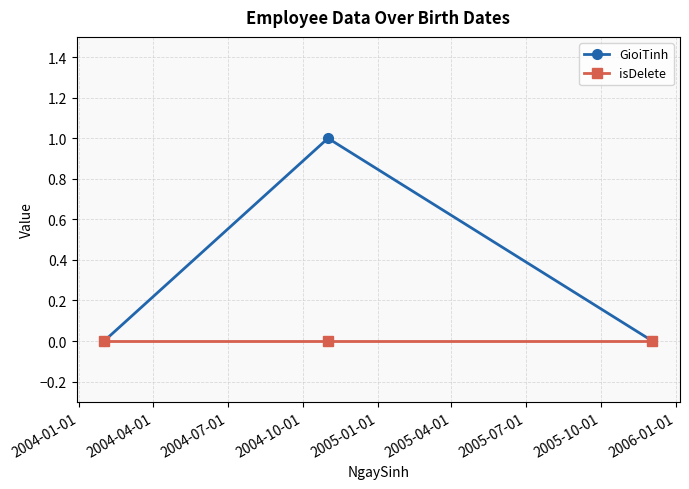

Which series has the largest range (max minus min)?

GioiTinh